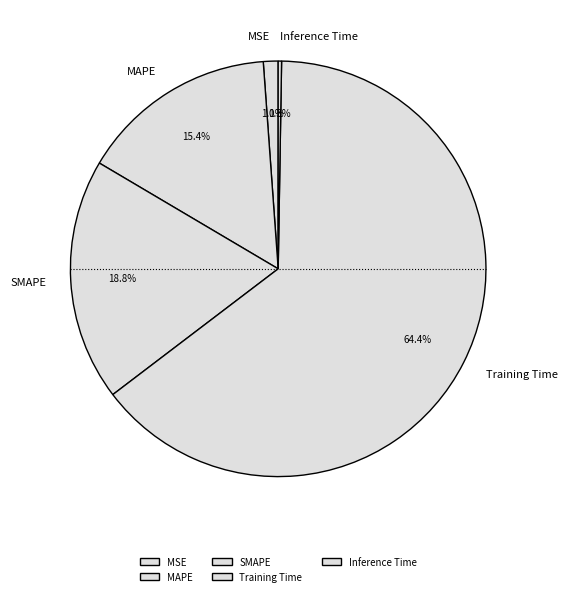

True or false: MAPE accounts for 15% of the total.

True